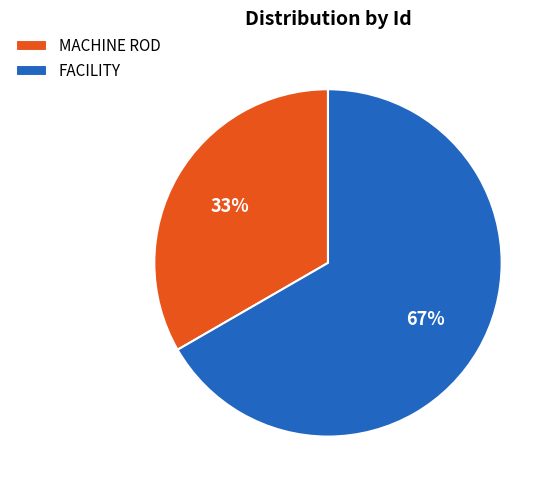

Which slice is the smallest?

MACHINE ROD